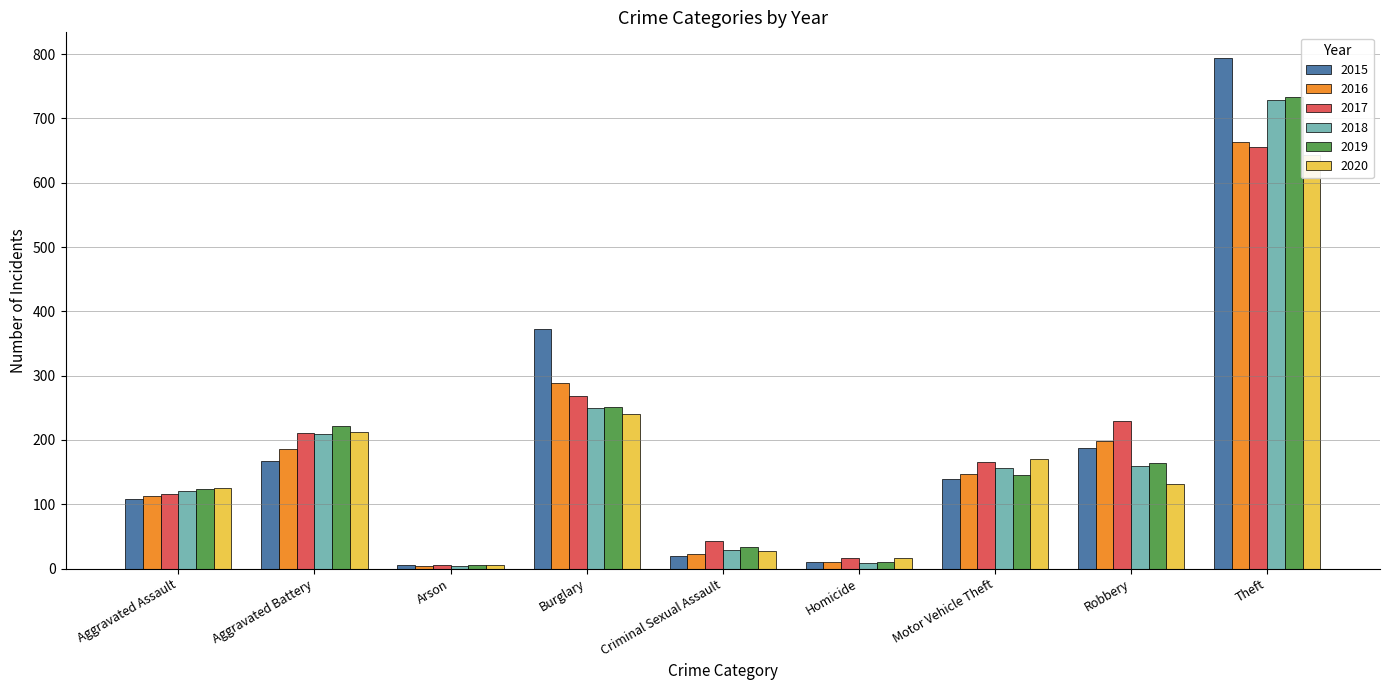

True or false: 2016 has a value of 66 at Burglary.

False